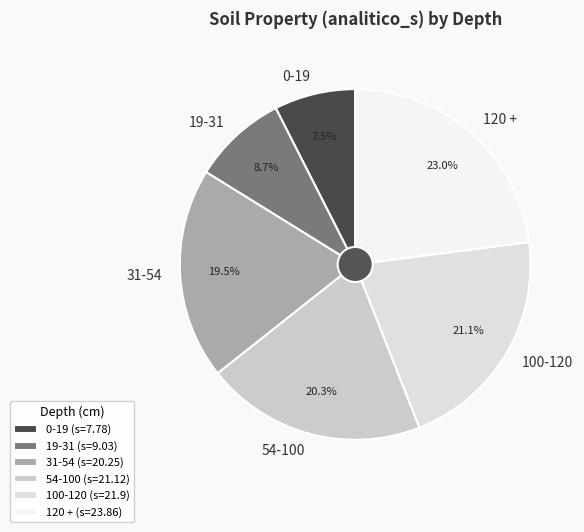

Which slice is the smallest?

0-19